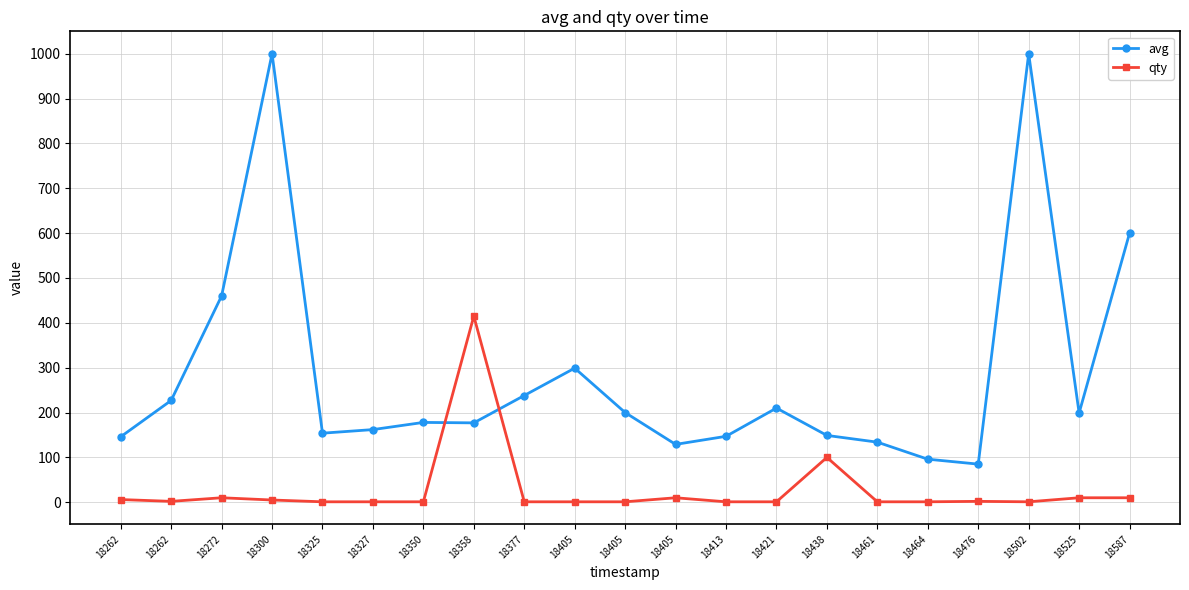

What is the difference between the avg values at 18300 and 18413?

853